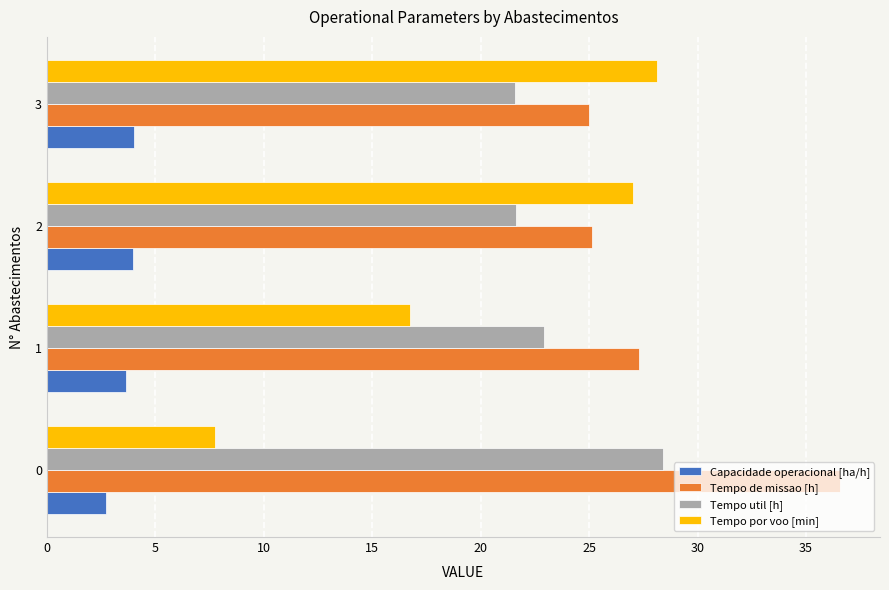

What is the minimum value for Tempo util [h]?

21.6